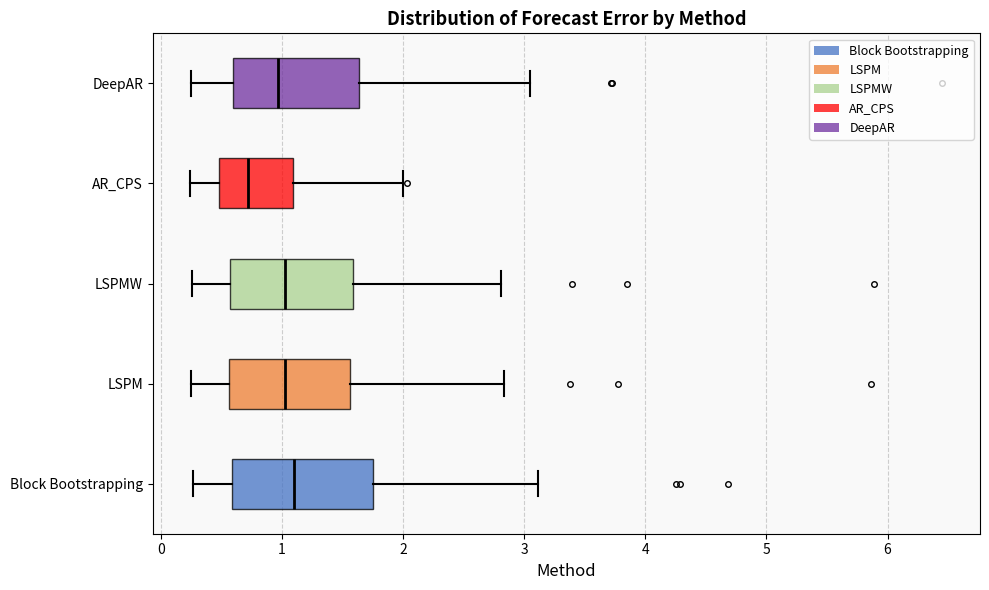

Reading bottom to top, read every box against the x-axis: the position of its median line, the range the box covers, and the ends of its whiskers. The values are not printed on the chart, so give them approximately, as read against the axis.

Block Bootstrapping: median 1.1, box 0.6 to 1.8, whiskers 0.3 to 3.1
LSPM: median 1.0, box 0.6 to 1.6, whiskers 0.3 to 2.8
LSPMW: median 1.0, box 0.6 to 1.6, whiskers 0.3 to 2.8
AR_CPS: median 0.7, box 0.5 to 1.1, whiskers 0.2 to 2.0
DeepAR: median 1.0, box 0.6 to 1.6, whiskers 0.3 to 3.1